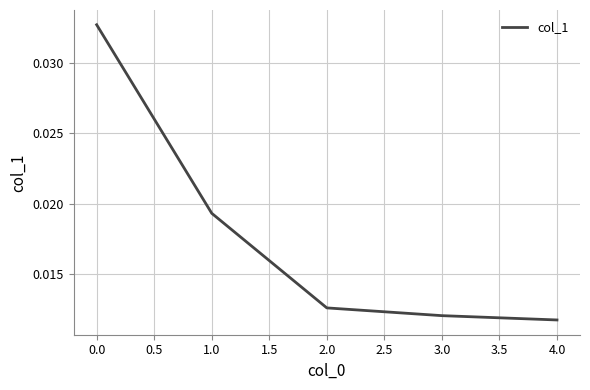

Which has a higher value, 4.0 or 2.0?

2.0